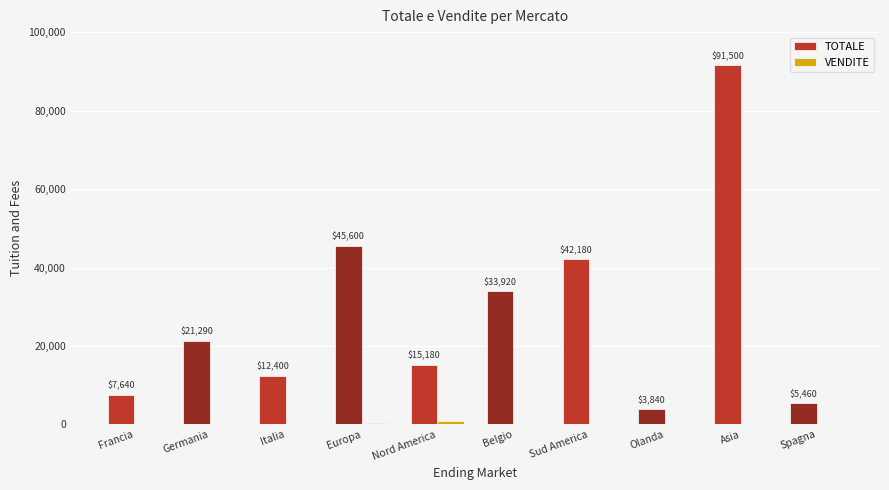

Which label corresponds to the largest value in the chart?

Asia